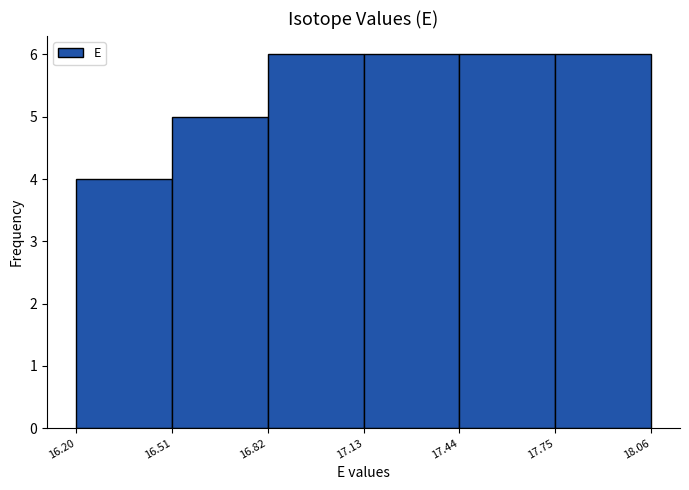

Reading left to right, list every bar in this chart as the range it spans on the x-axis followed by its height. The values are not printed on the chart, so give them approximately, as read against the axis.

16.20 to 16.51: 4
16.51 to 16.82: 5
16.82 to 17.13: 6
17.13 to 17.44: 6
17.44 to 17.75: 6
17.75 to 18.06: 6